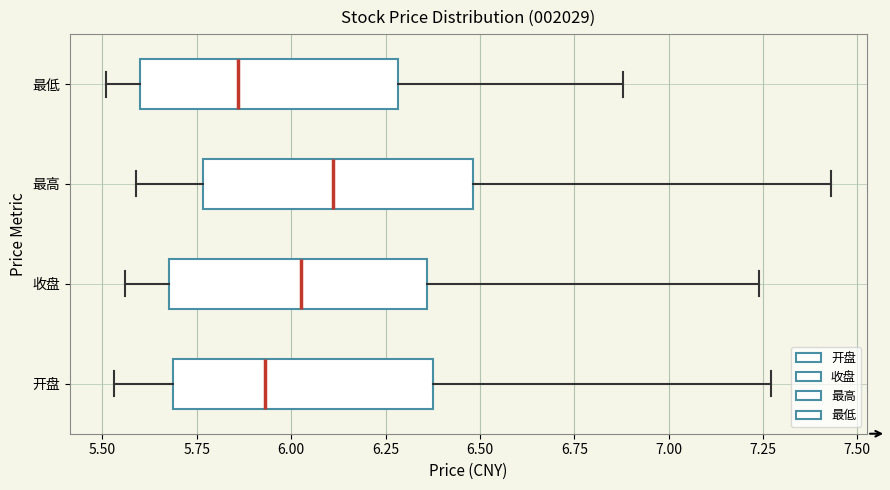

Which box's median line is the furthest to the left?

最低